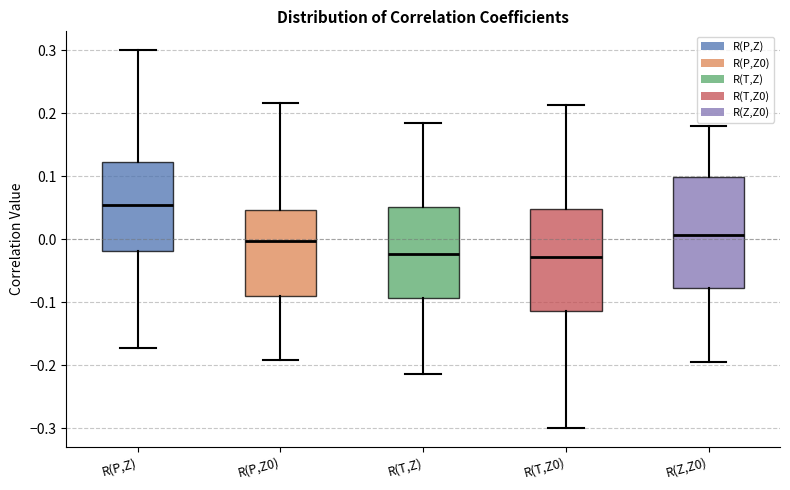

Comparing the boxes themselves (not the whiskers), which one is the tallest?

R(Z,Z0)